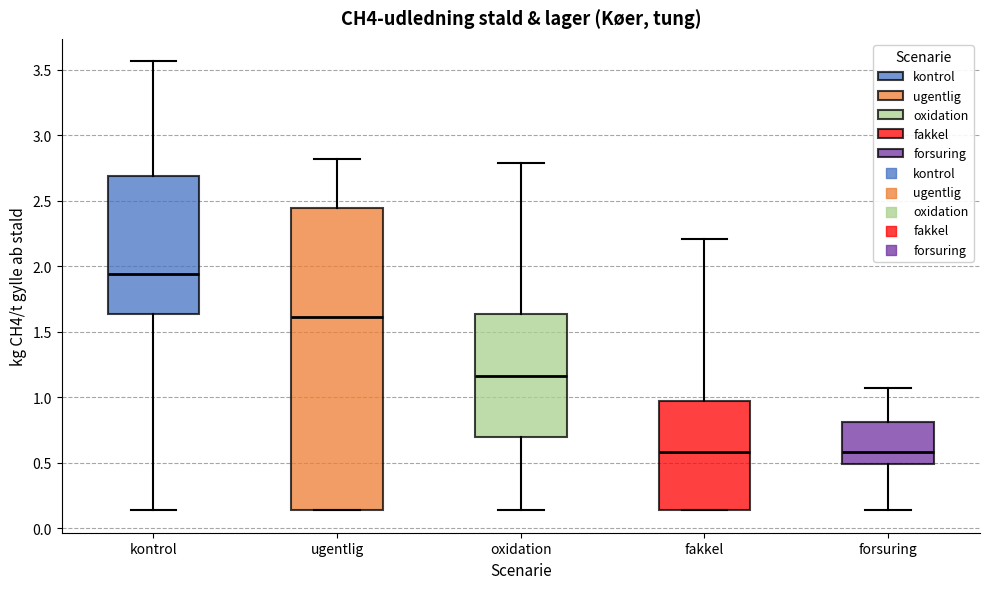

Reading left to right, transcribe this box plot: for each box, give where its median line is, the range the box spans, and where its two whiskers end, as read against the y-axis. The values are not printed on the chart, so give them approximately, as read against the axis.

kontrol: median 1.95, box 1.65 to 2.70, whiskers 0.15 to 3.55
ugentlig: median 1.60, box 0.15 to 2.45, whiskers 0.15 to 2.80
oxidation: median 1.15, box 0.70 to 1.65, whiskers 0.15 to 2.80
fakkel: median 0.60, box 0.15 to 0.95, whiskers 0.15 to 2.20
forsuring: median 0.60, box 0.50 to 0.80, whiskers 0.15 to 1.05